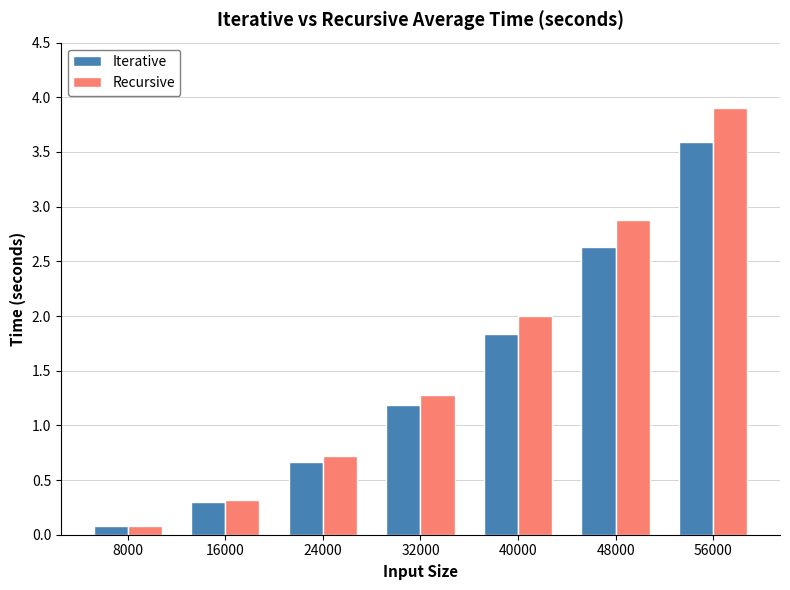

What is the maximum value shown in the chart?

3.9